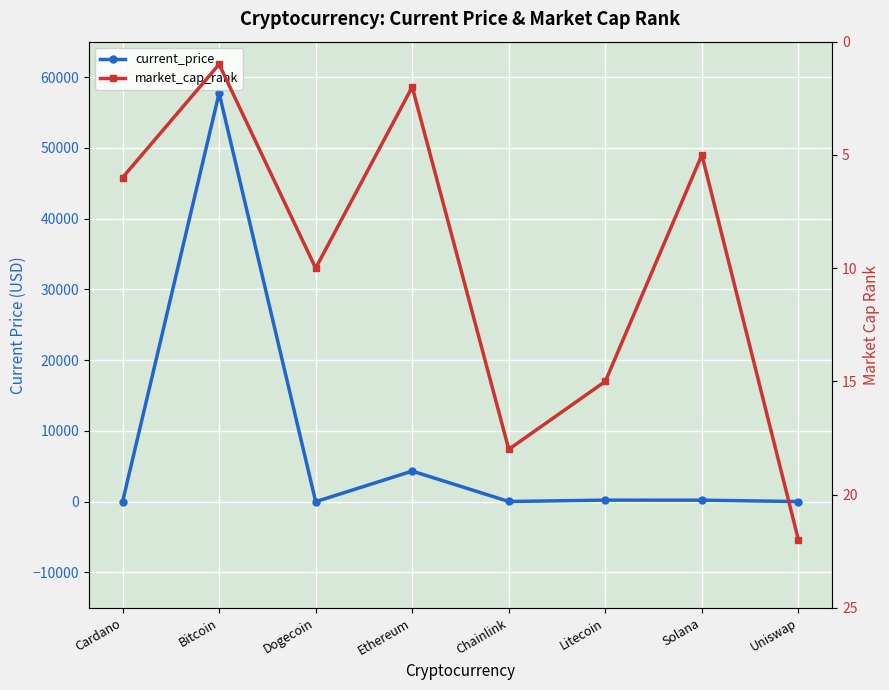

Where is current_price nearest to the value 28869?

Ethereum